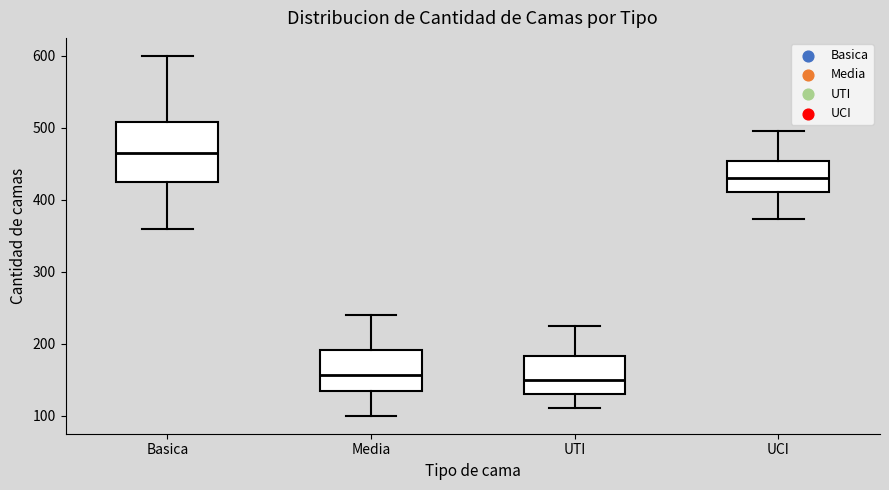

Comparing the boxes themselves (not the whiskers), which one is the tallest?

Basica